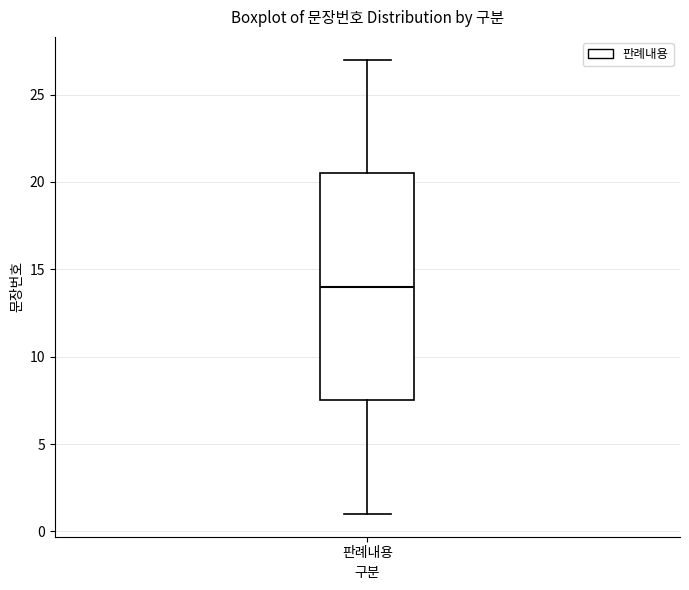

Transcribe this box plot: give where the median line is, the range the box spans, and where the two whiskers end, as read against the y-axis. The values are not printed on the chart, so give them approximately, as read against the axis.

median 14.0, box 7.5 to 20.5, whiskers 1.0 to 27.0